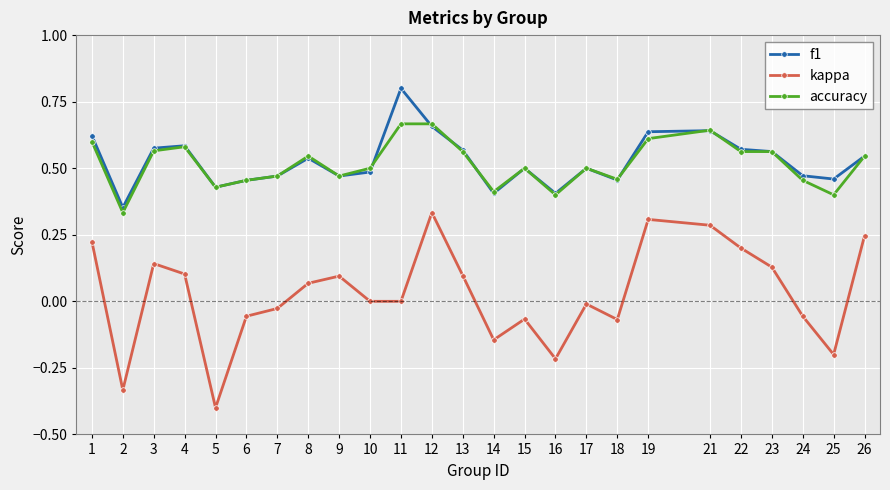

Rank the series by their maximum value, from highest to lowest.

f1, accuracy, kappa